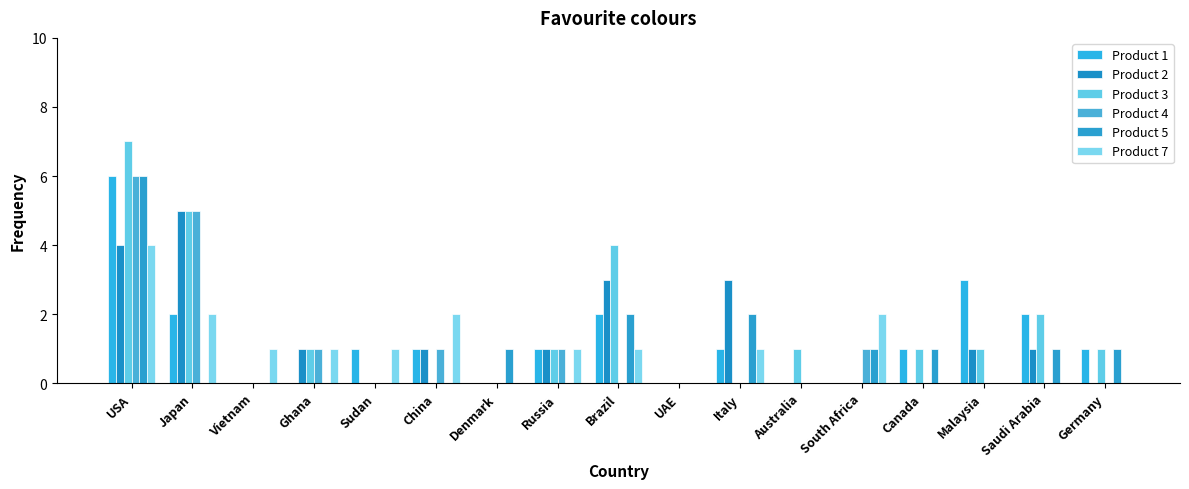

How many groups of bars are there?

17